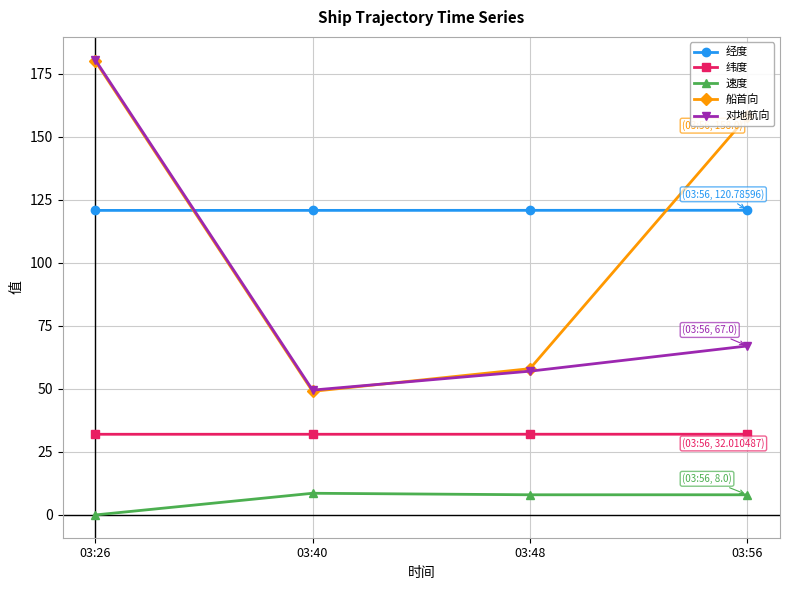

Which series changed the most between 03:26 and 03:56?

对地航向